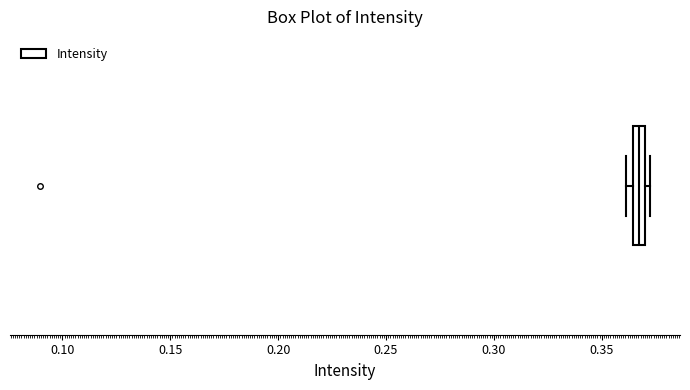

Where is the right edge of the box on the x-axis? The values are not printed on the chart, so give them approximately, as read against the axis.

0.370